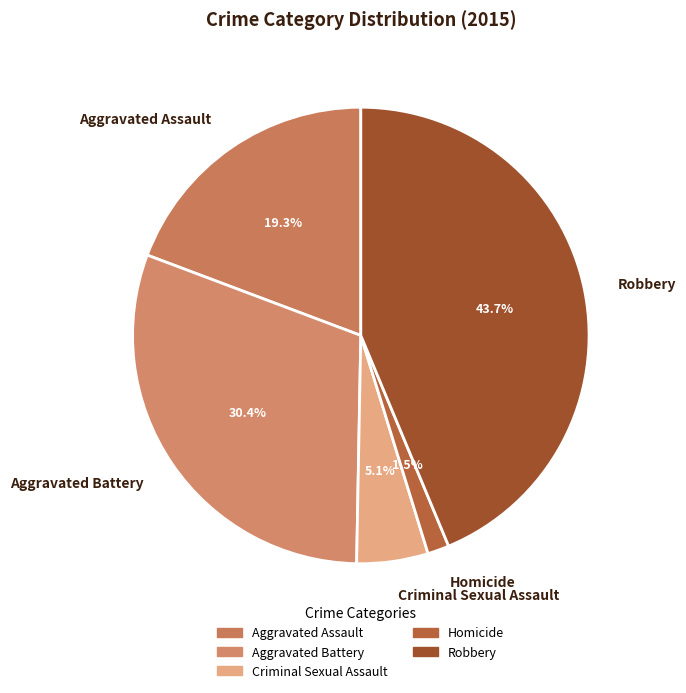

What percentage is NOT represented by Criminal Sexual Assault?

94.9%